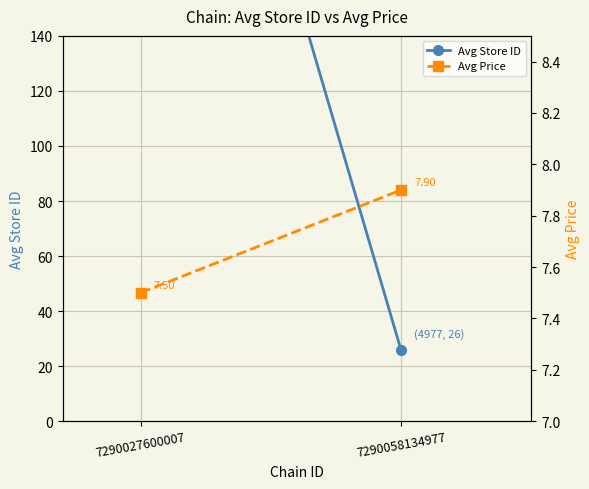

At 7290058134977, list the series in order from largest to smallest.

Avg Store ID, Avg Price